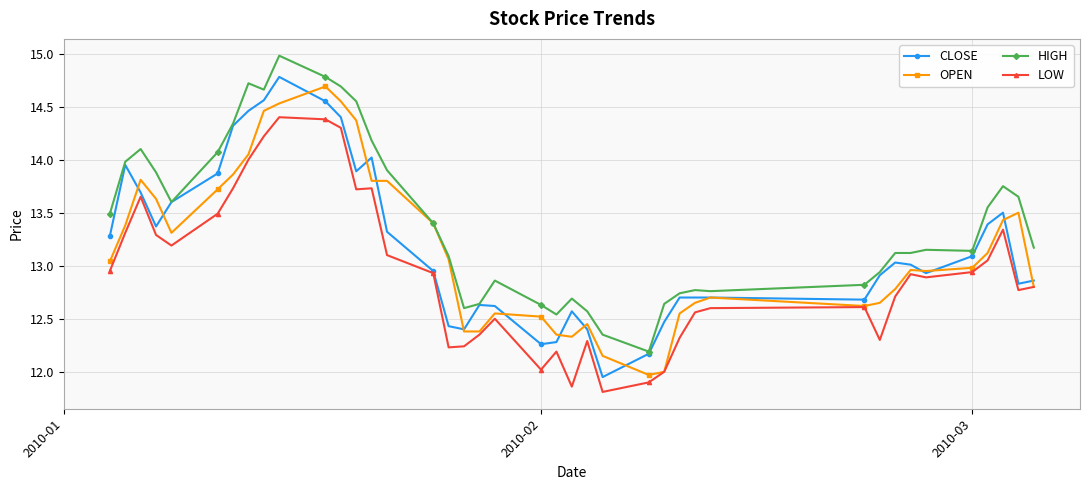

What is the highest value of the LOW series?

14.4